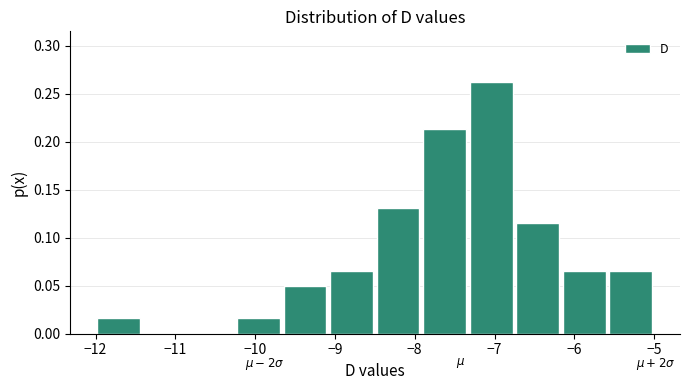

Which range on the x-axis has the tallest bar?

-7.3 to -6.7